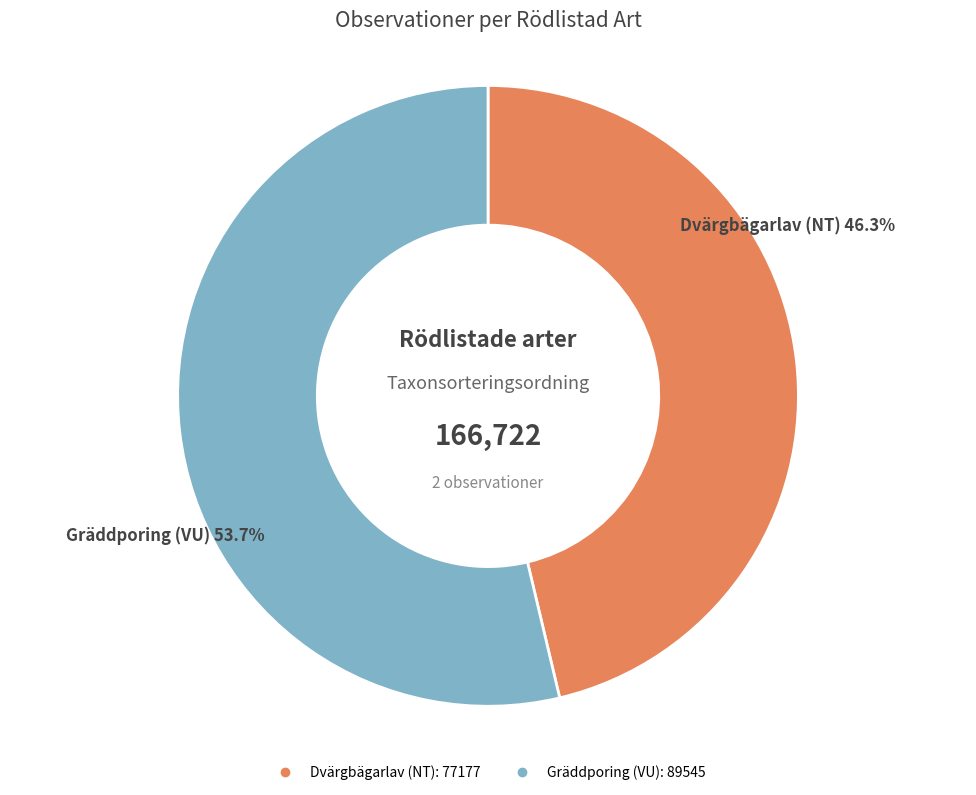

Combined, do Dvärgbägarlav (NT) and Gräddporing (VU) account for over 50%?

Yes